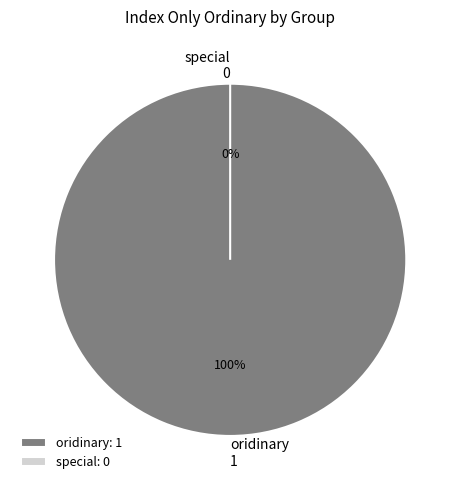

Which has a higher value, oridinary or special?

oridinary